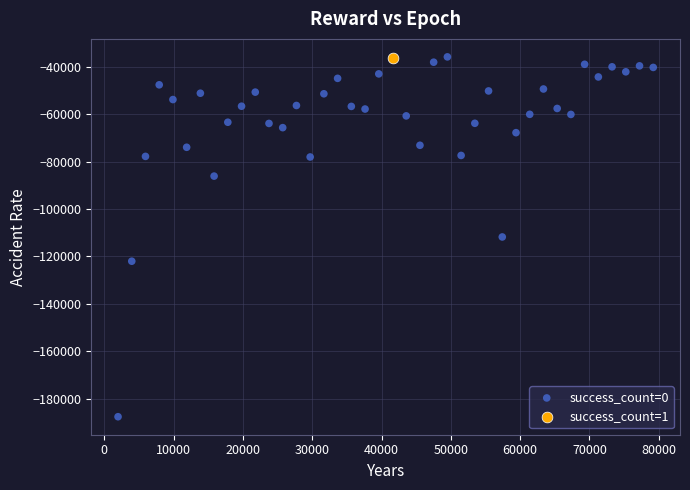

What are all the series names shown in the legend?

success_count=0, success_count=1